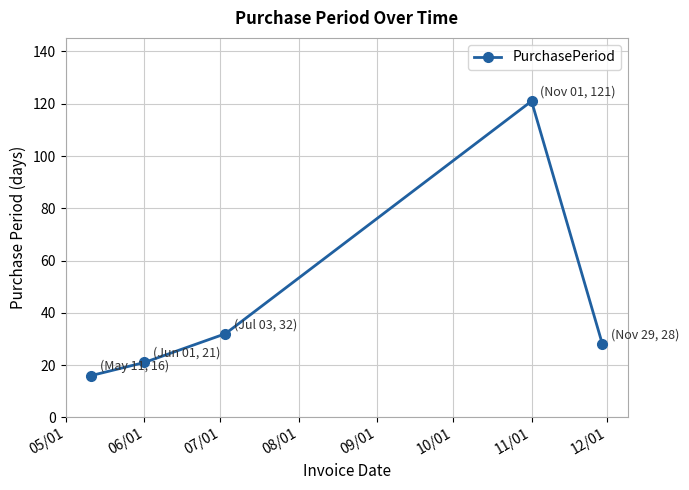

What is the value of the 1st point from the left?

16